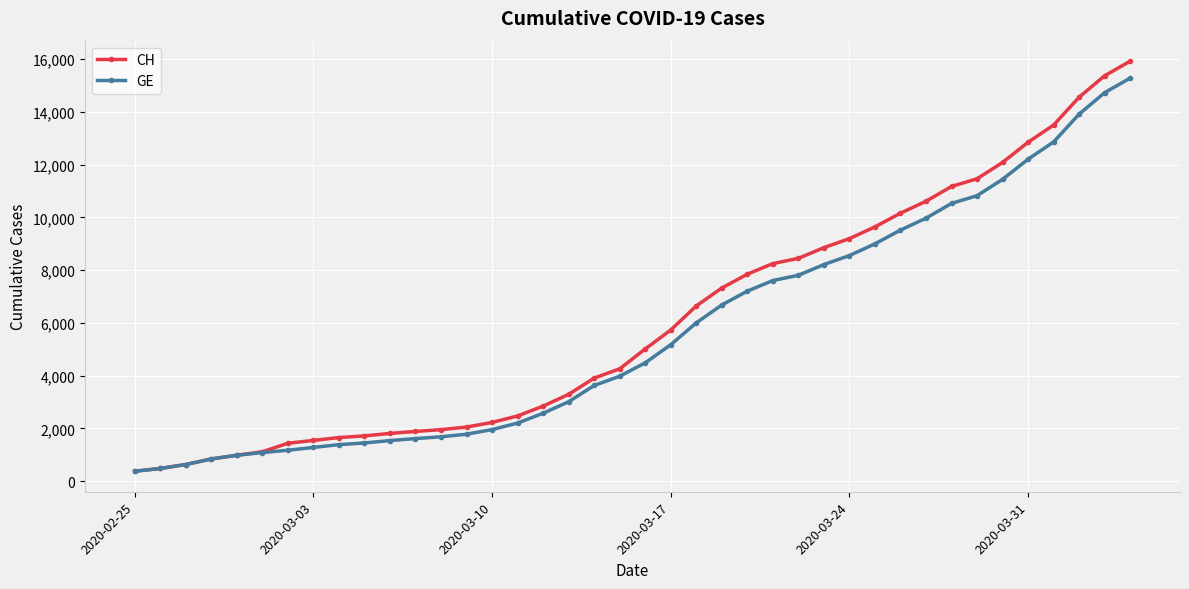

What is the lowest value of the CH series?

375